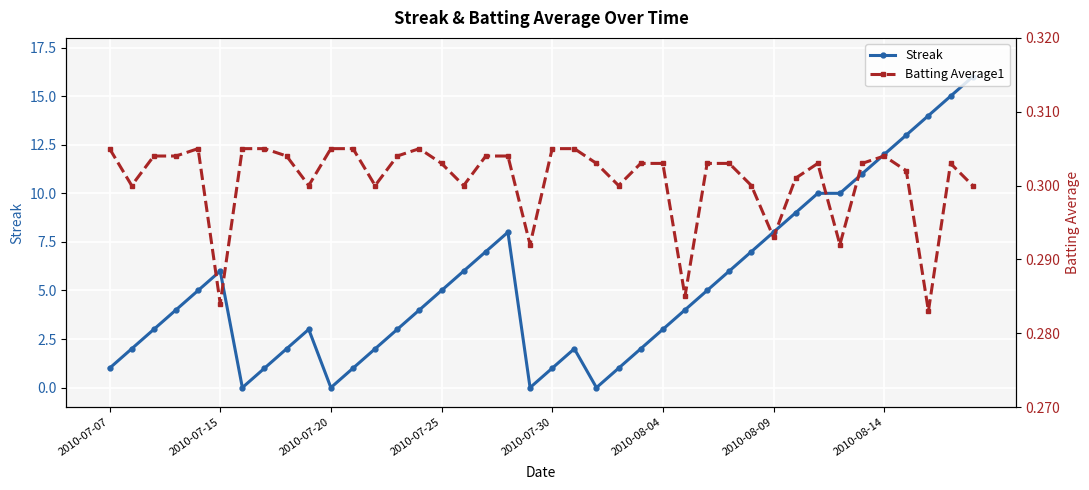

True or false: Batting Average1 and Streak intersect in this chart.

True